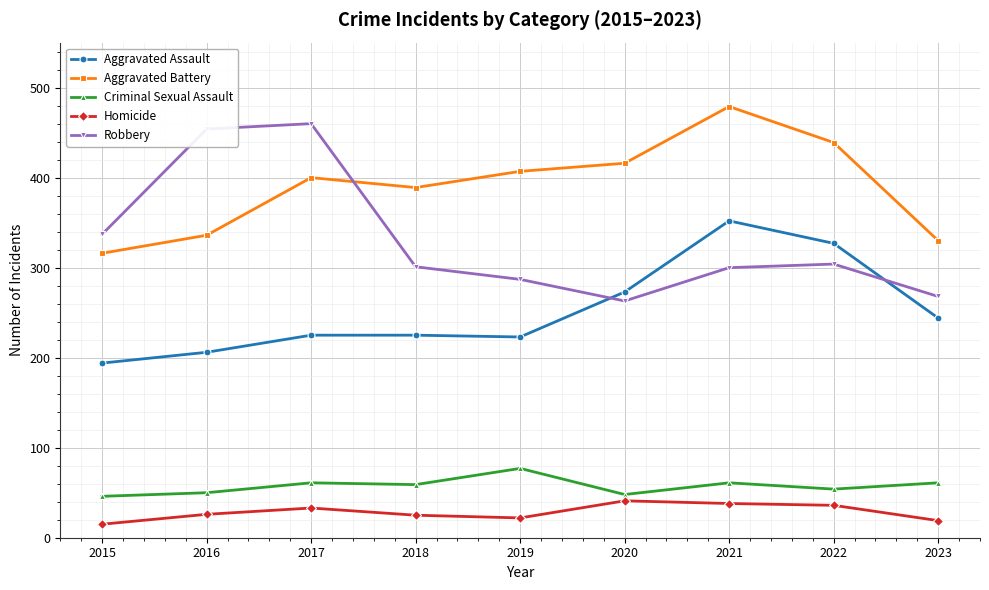

Is it true that Criminal Sexual Assault equals 32 at 2021?

False